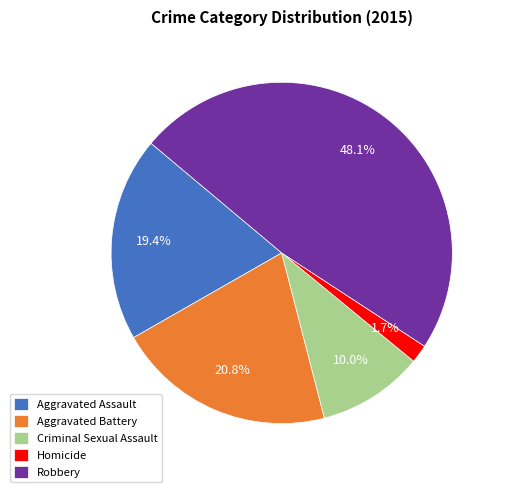

How many slices are in this pie chart?

5